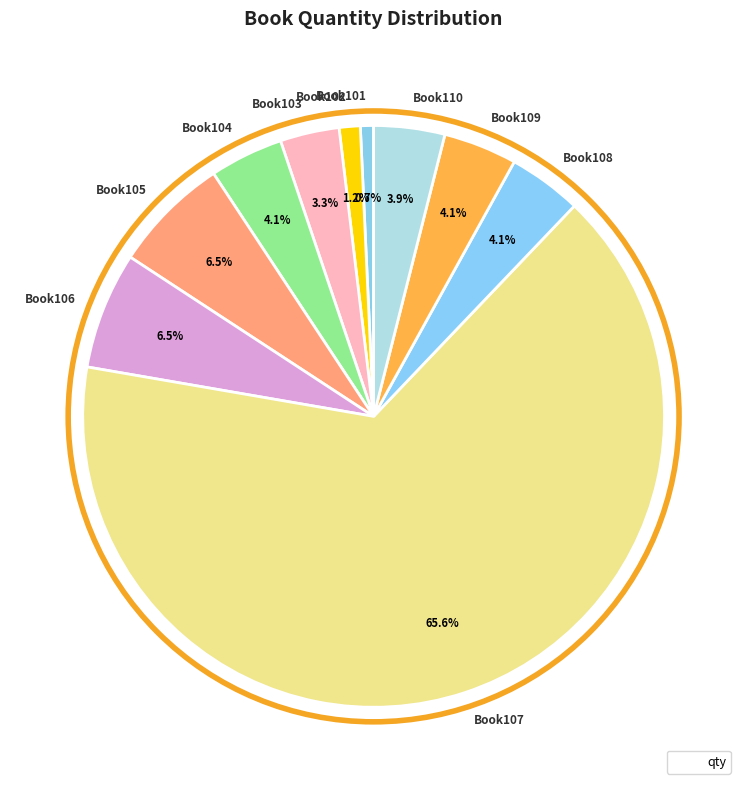

Is it true that Book101 is 6% of the pie?

False